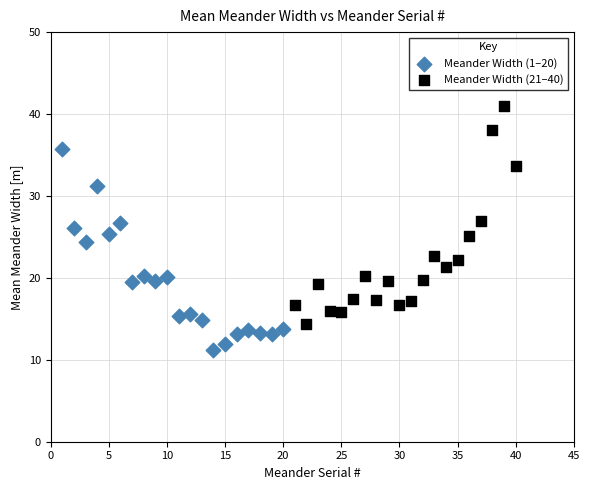

Which series reaches the minimum Y coordinate?

Meander Width (1–20)